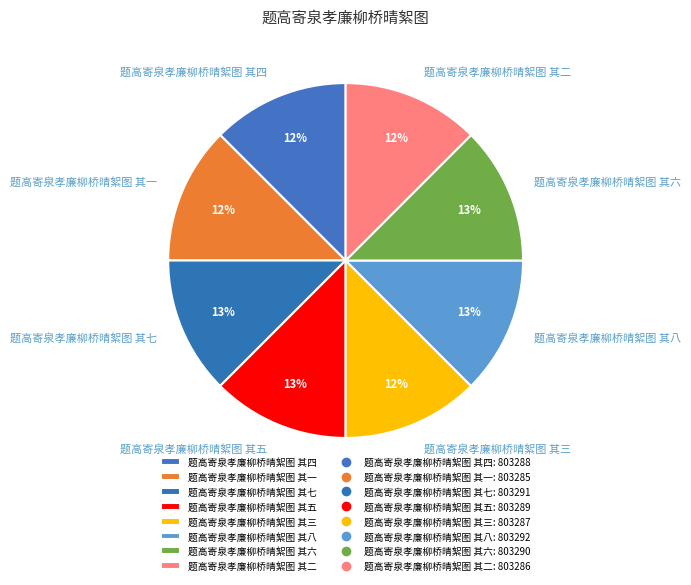

Is the sum of 题高寄泉孝廉柳桥晴絮图 其六 and 题高寄泉孝廉柳桥晴絮图 其五 greater than half?

No